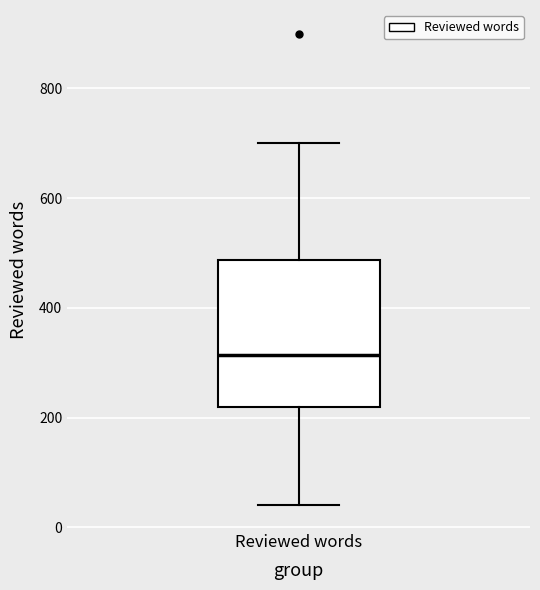

Transcribe this box plot: give where the median line is, the range the box spans, and where the two whiskers end, as read against the y-axis. The values are not printed on the chart, so give them approximately, as read against the axis.

median 320, box 220 to 480, whiskers 40 to 700